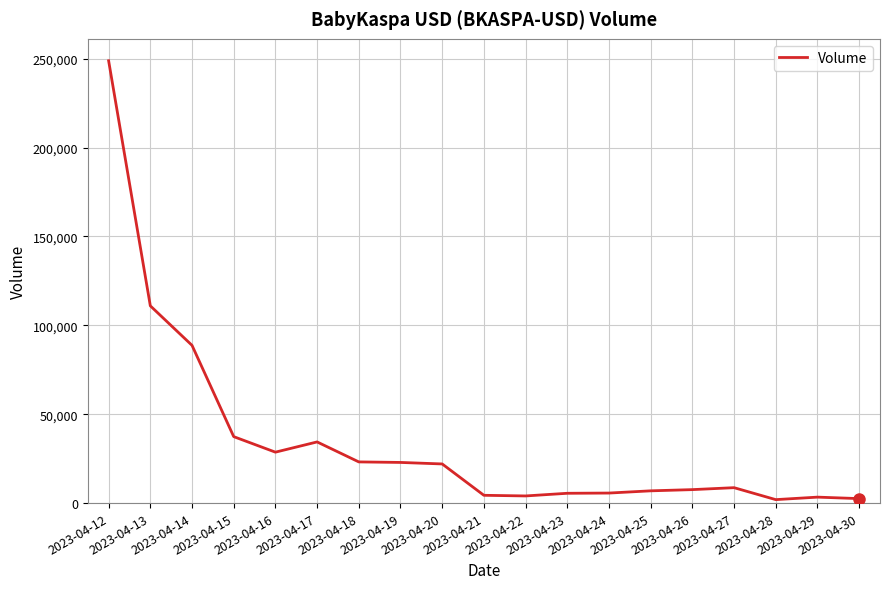

What is the difference between the maximum and minimum values?

246868